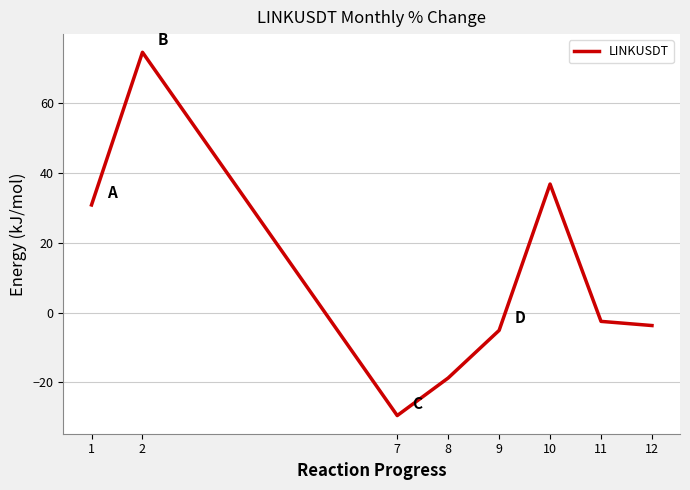

What is the maximum value shown in the chart?

74.7